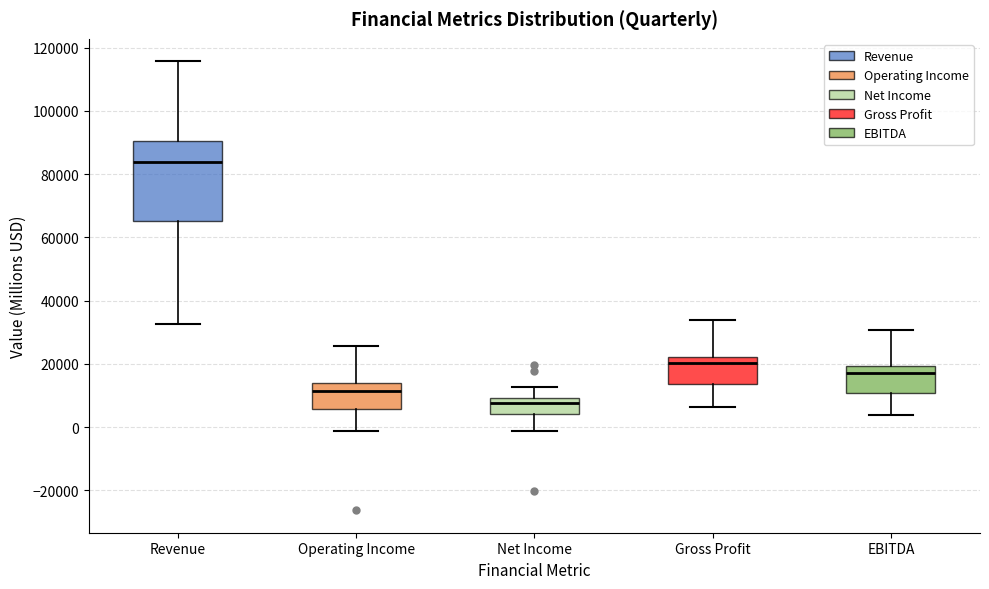

Reading left to right, read every box against the y-axis: the position of its median line, the range the box covers, and the ends of its whiskers. The values are not printed on the chart, so give them approximately, as read against the axis.

Revenue: median 84000, box 66000 to 90000, whiskers 32000 to 116000
Operating Income: median 12000, box 6000 to 14000, whiskers -2000 to 26000
Net Income: median 8000, box 4000 to 10000, whiskers -2000 to 12000
Gross Profit: median 20000, box 14000 to 22000, whiskers 6000 to 34000
EBITDA: median 18000, box 10000 to 20000, whiskers 4000 to 30000